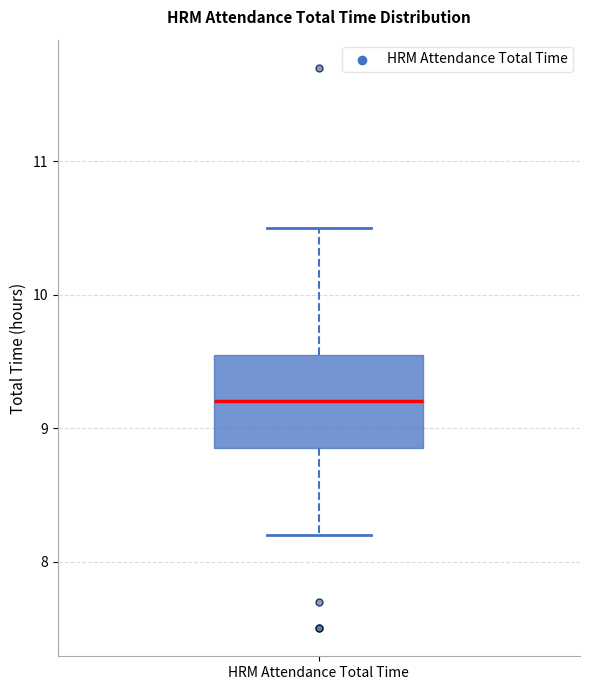

Read this box plot against the y-axis: the position of the median line, the range covered by the box, and the ends of both whiskers. The values are not printed on the chart, so give them approximately, as read against the axis.

median 9.2, box 8.9 to 9.6, whiskers 8.2 to 10.5